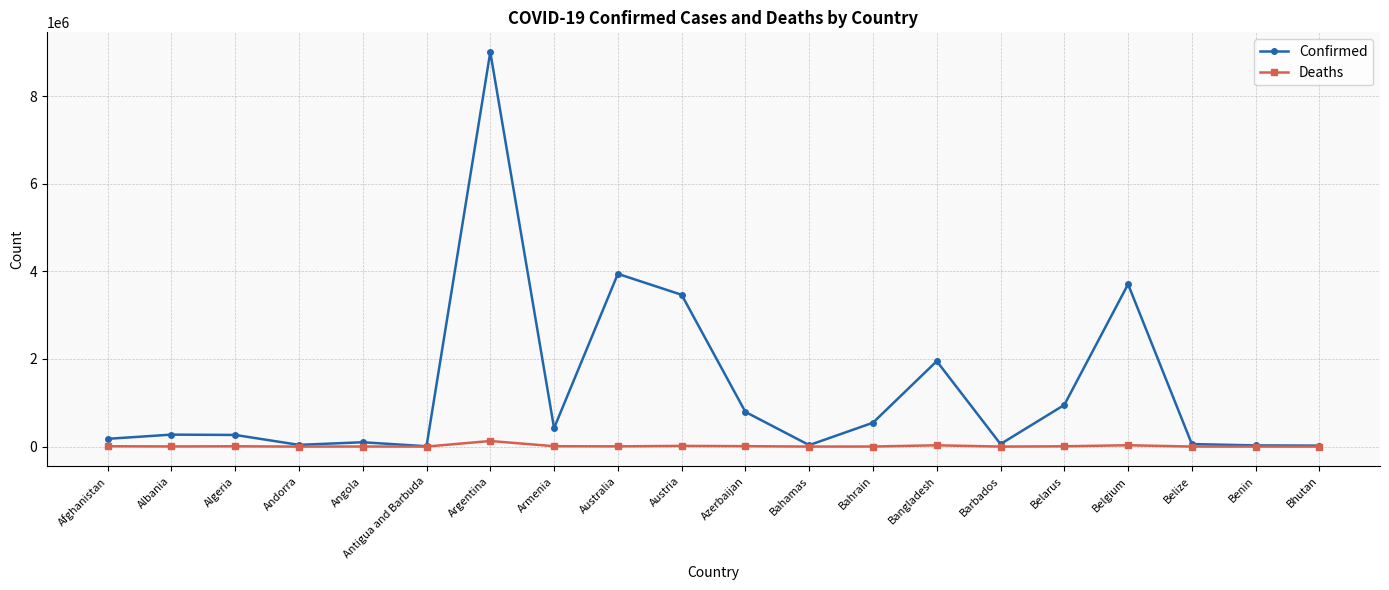

What value does the Deaths series have at Albania?

3487